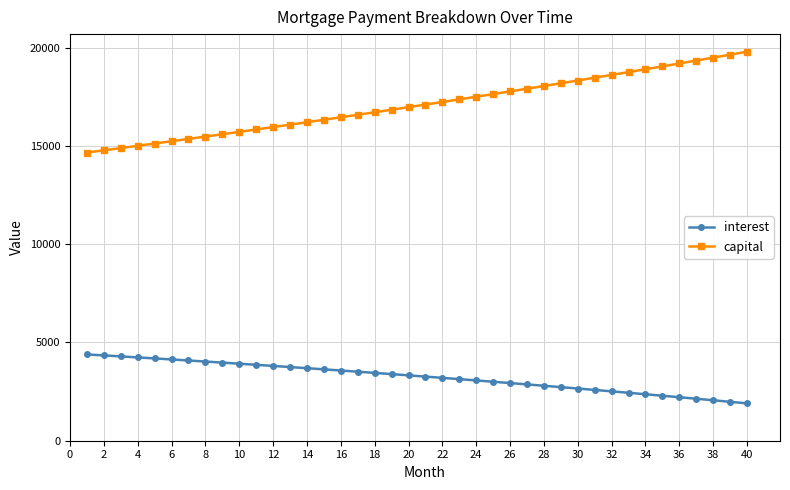

What are all the series names shown in the legend?

interest, capital